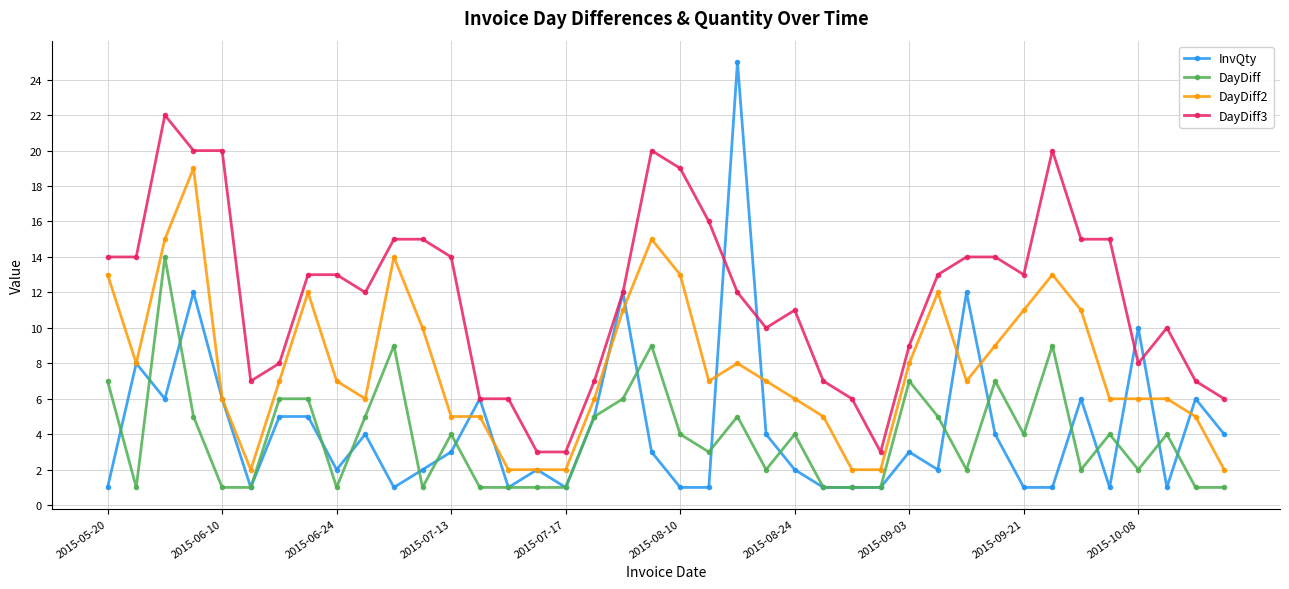

List the series in order of their peak value, lowest first.

DayDiff, DayDiff2, DayDiff3, InvQty